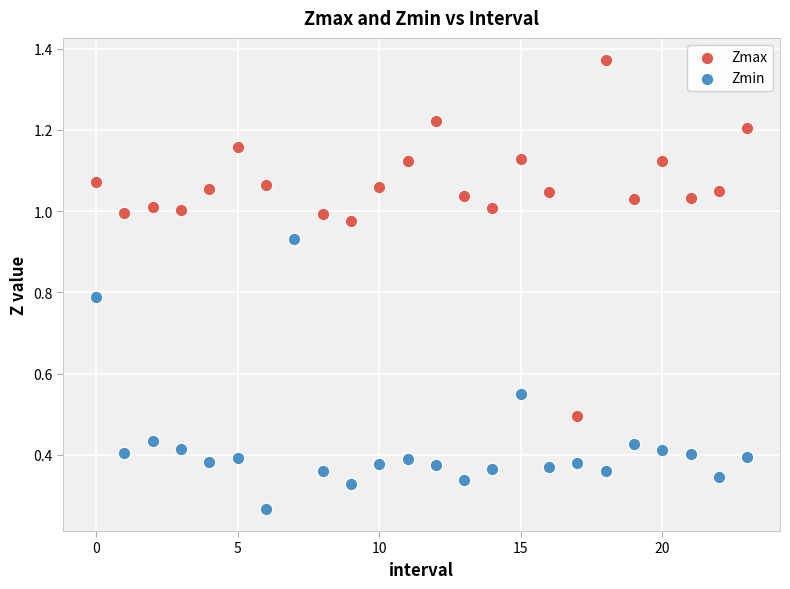

Which series has the widest spread of Y values?

Zmax